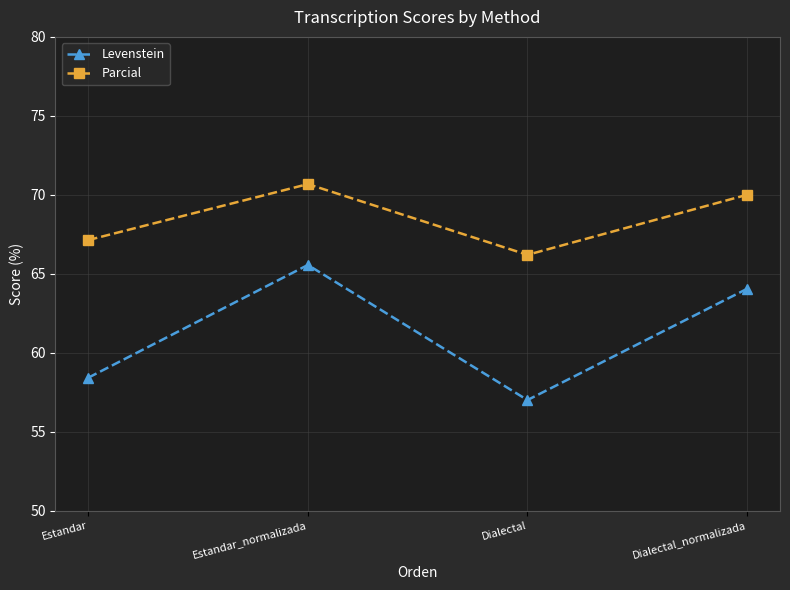

What is the difference between the maximum and second lowest values in the Levenstein series?

7.1